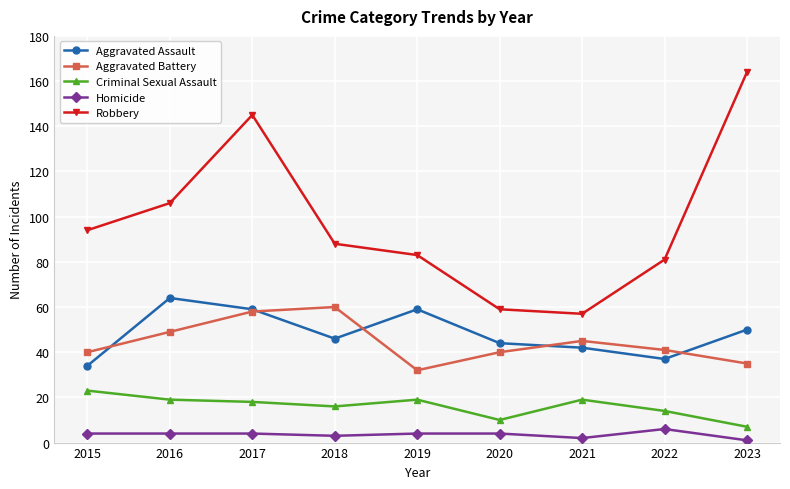

What is the minimum value shown in the chart?

1